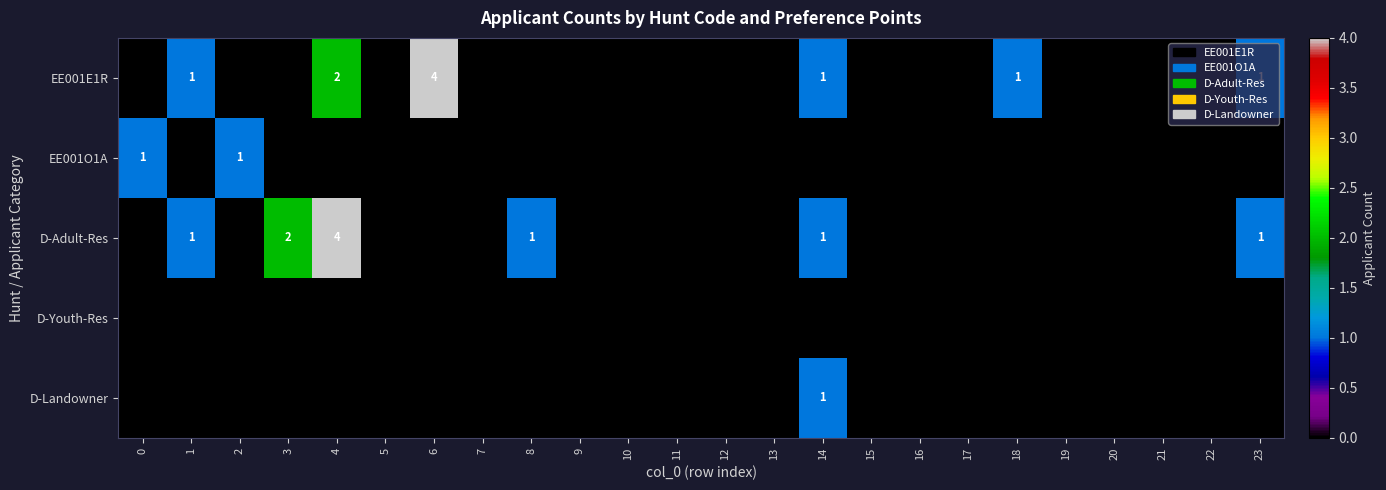

The value of D-Adult-Res at 8 is 2. True or false?

False